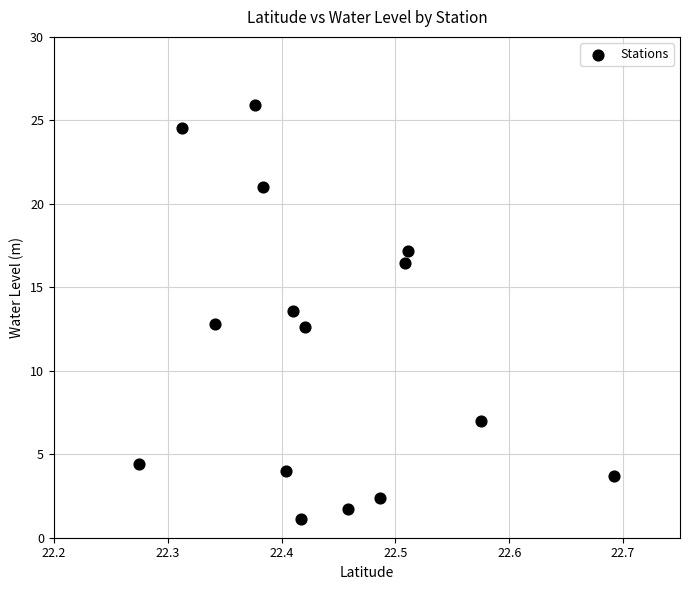

What is the range of X values (max minus min)?

0.4